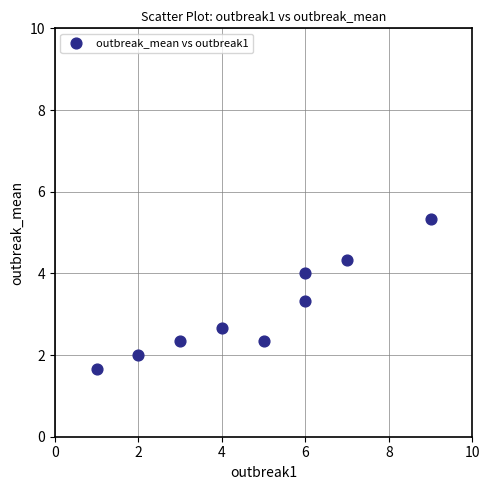

What is the average Y value?

3.1